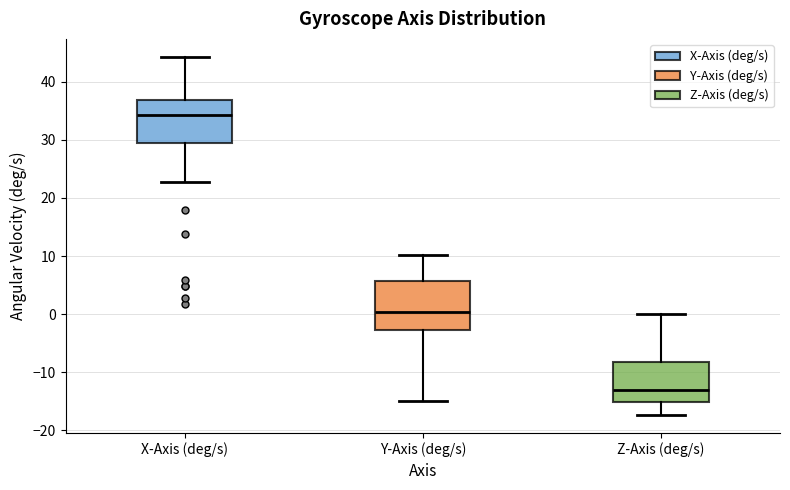

Which box has the highest median line?

X-Axis (deg/s)